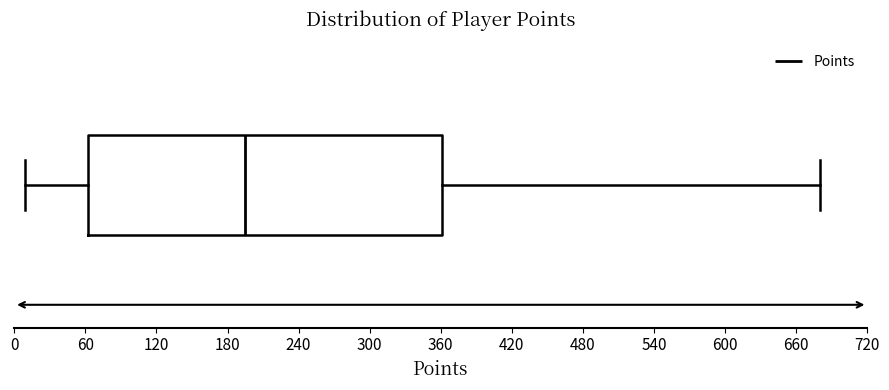

Where is the left edge of the box on the x-axis? The values are not printed on the chart, so give them approximately, as read against the axis.

60